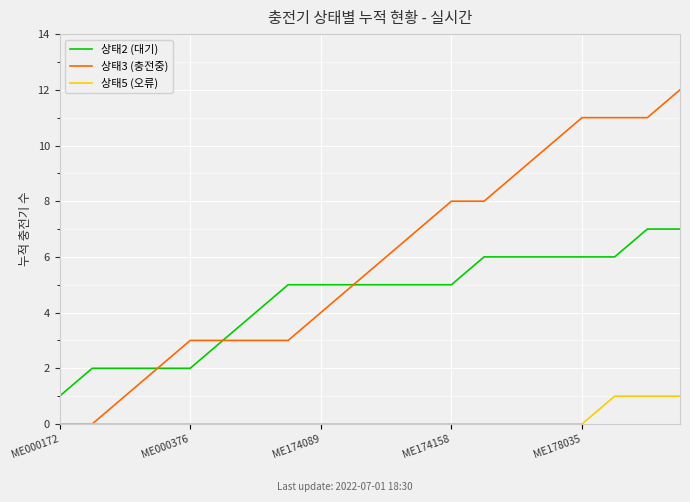

Which series has the largest total across all categories?

상태3 (충전중)